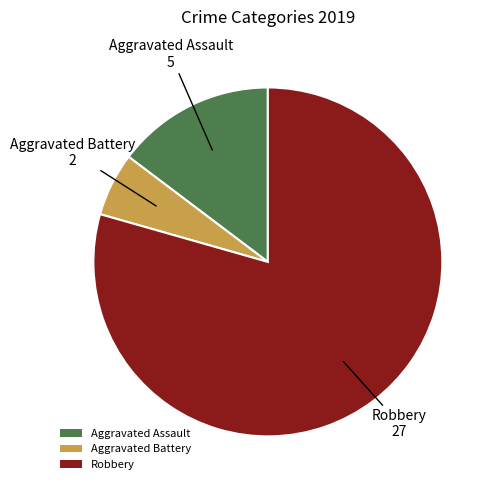

Is there a majority slice in this chart?

Yes